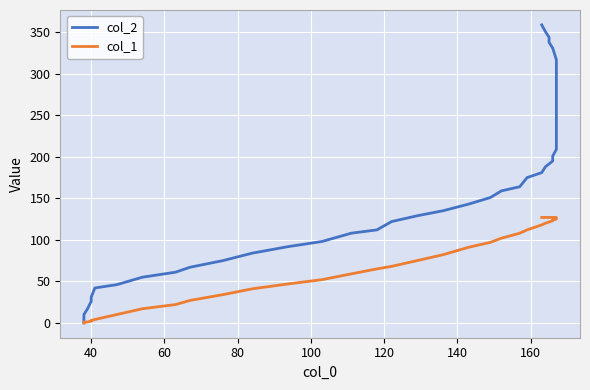

True or false: col_2 and col_1 intersect in this chart.

False